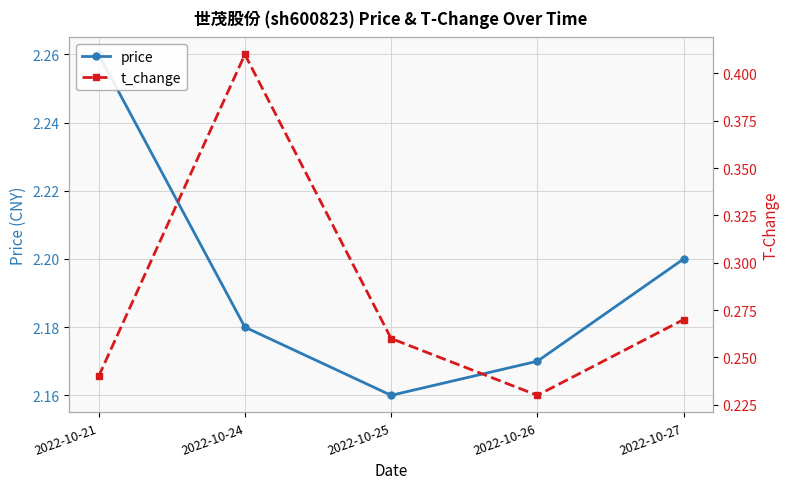

Read the t_change value at 2022-10-21.

0.2